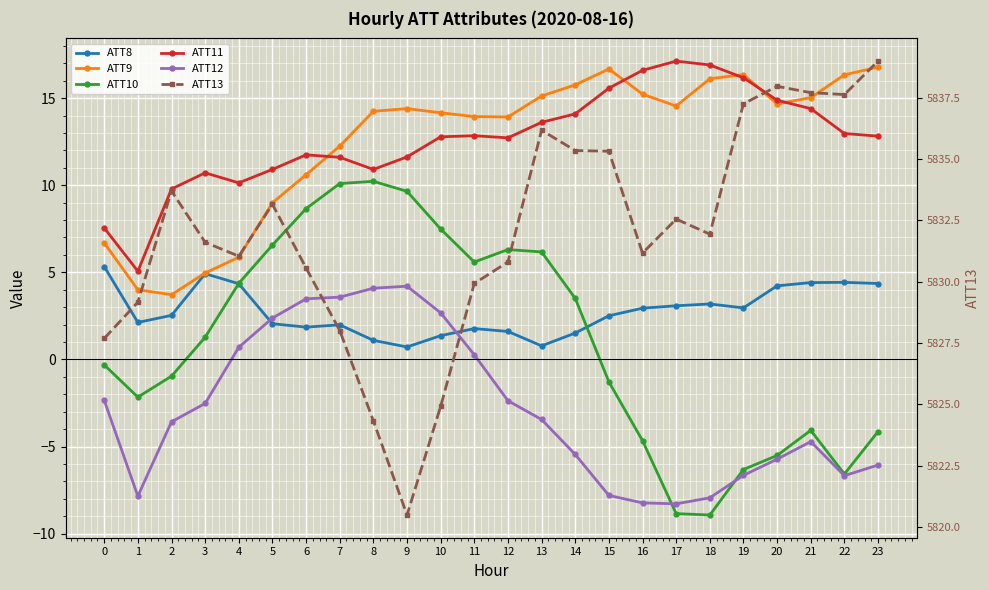

True or false: ATT13 and ATT10 intersect in this chart.

False